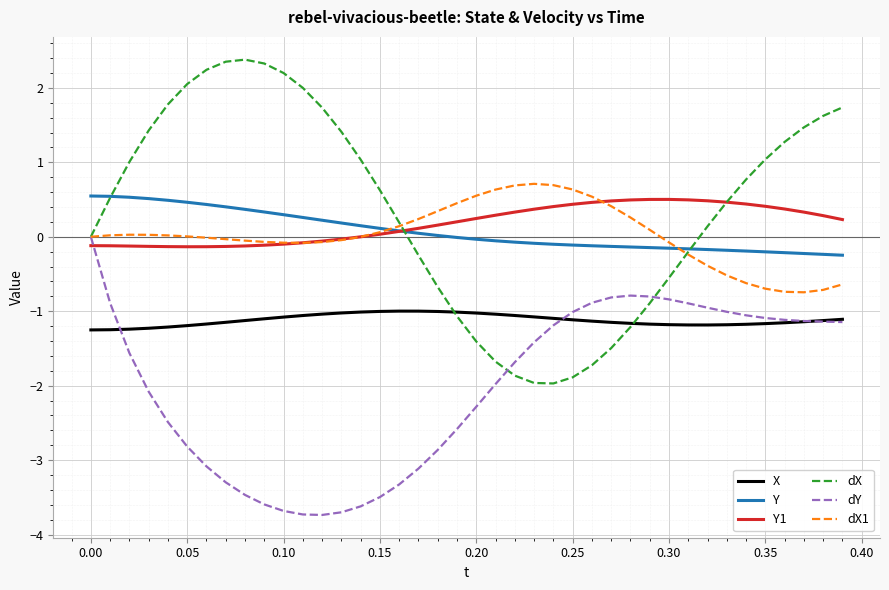

What is the maximum value shown in the chart?

2.4